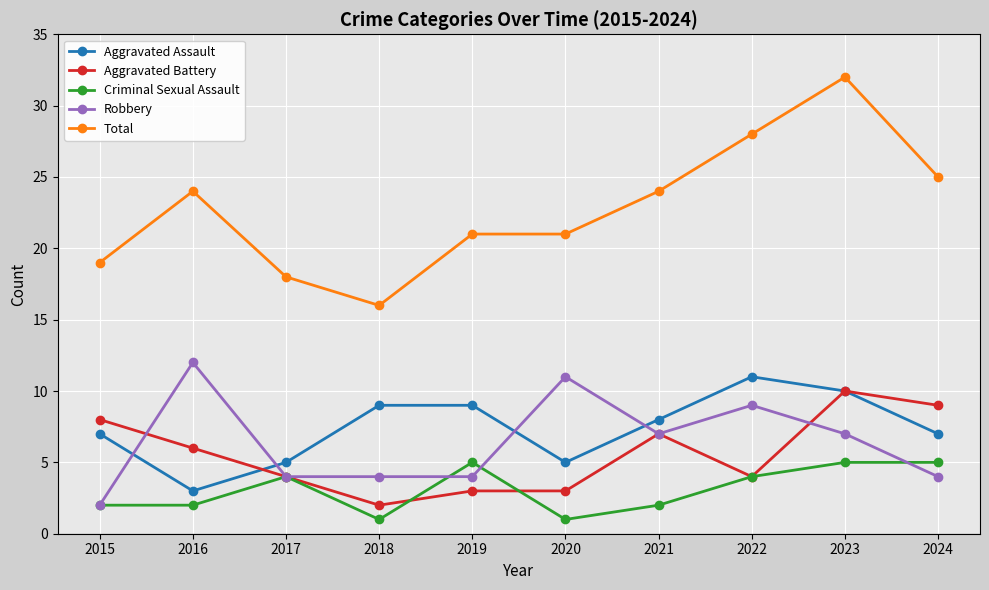

What is the value of the Aggravated Battery point at the 4th from the left?

2